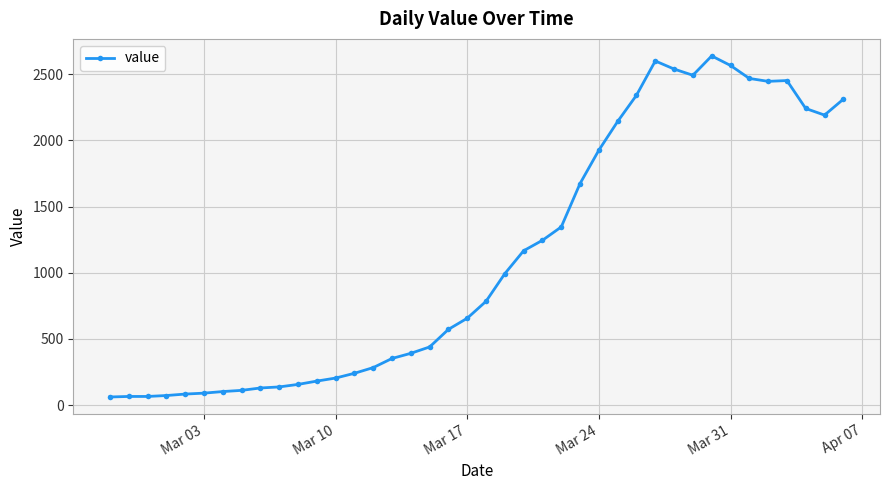

What is the minimum value shown in the chart?

61